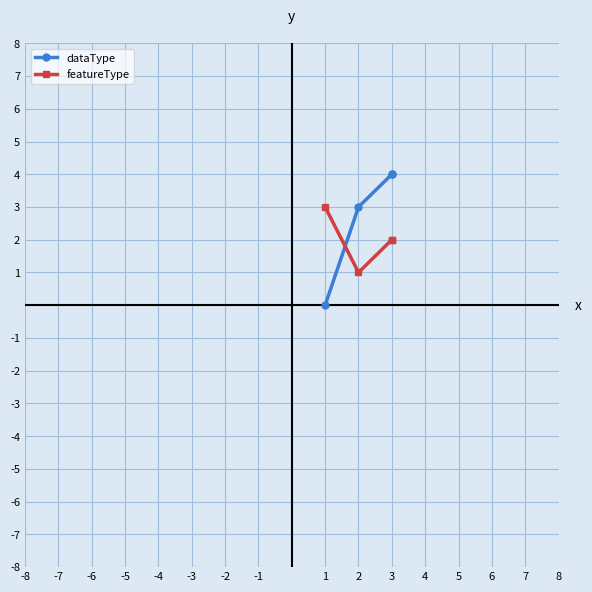

Rank the series by their average value, from highest to lowest.

dataType, featureType